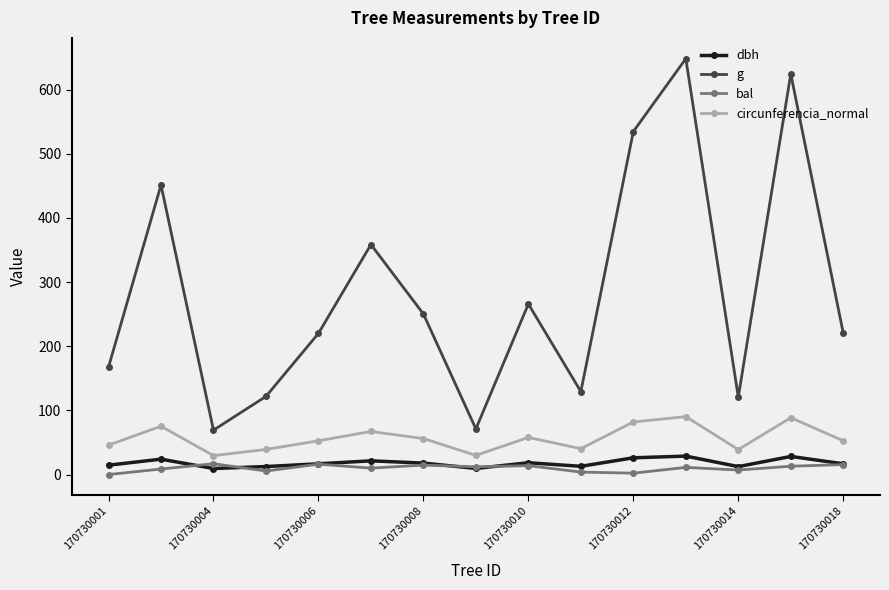

Which series has the largest total across all categories?

g